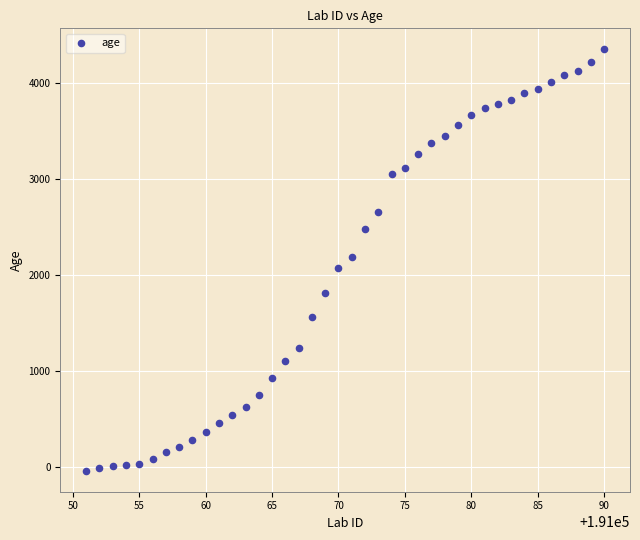

What is the range of Y values (max minus min)?

4393